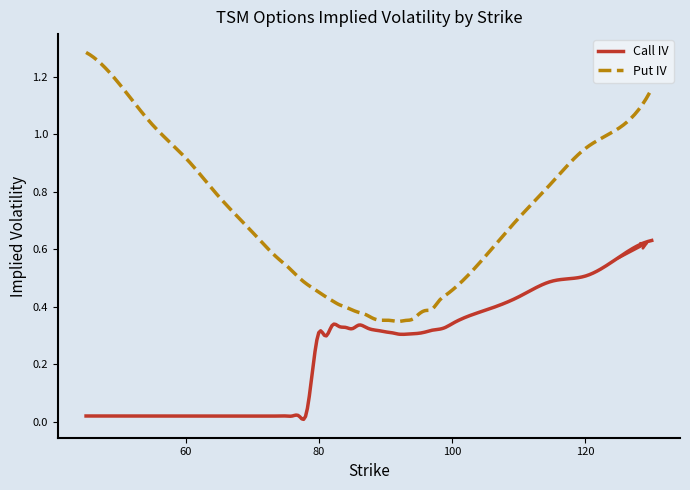

Which series has the largest total across all categories?

Put IV